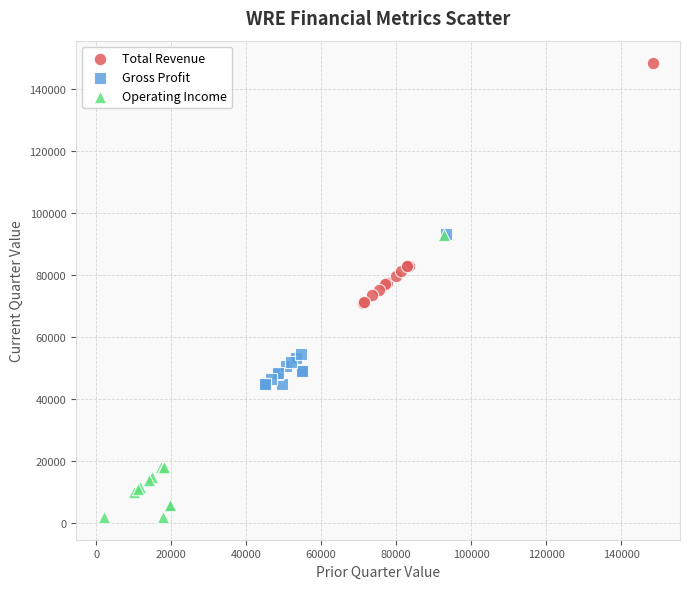

Which series reaches the maximum Y coordinate?

Total Revenue